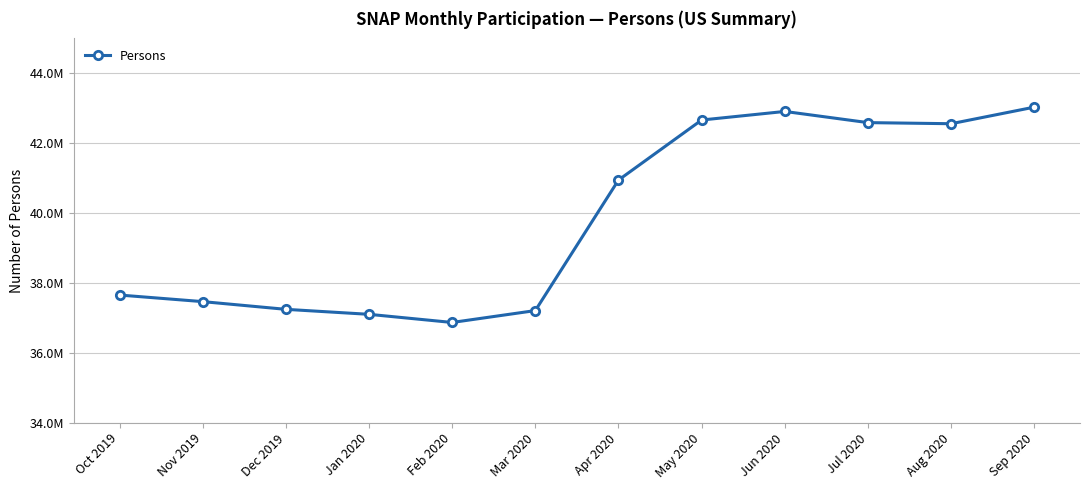

Does the chart have visible grid lines?

Yes